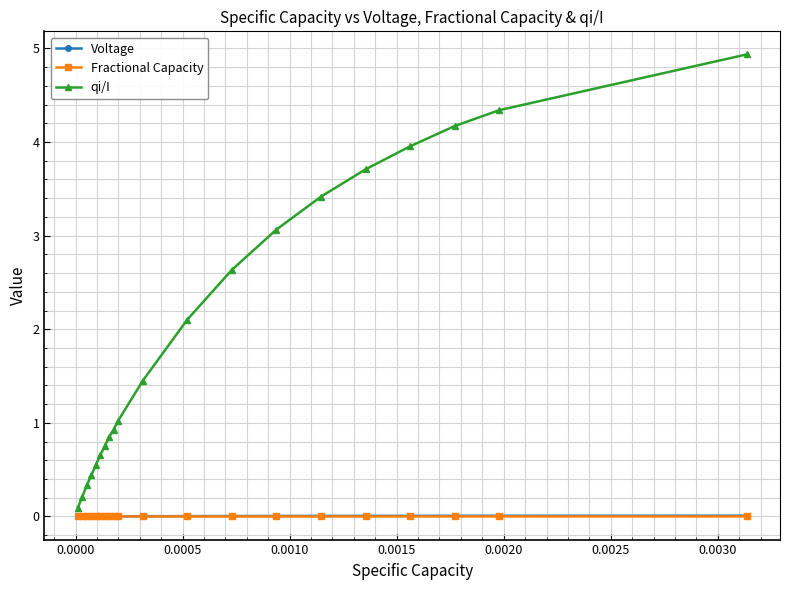

What is the highest value of the qi/I series?

4.9